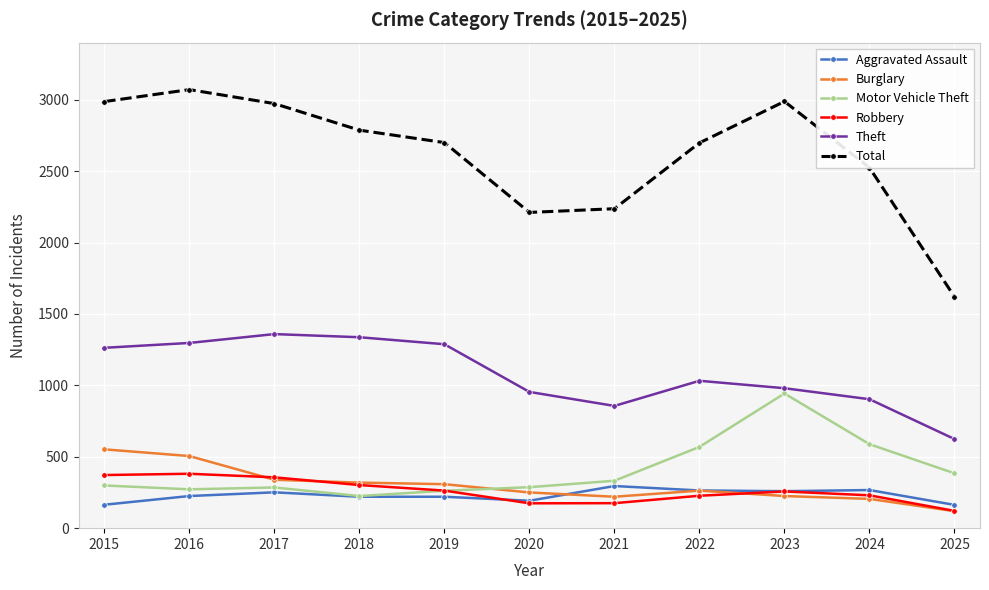

What is the maximum value shown in the chart?

3071